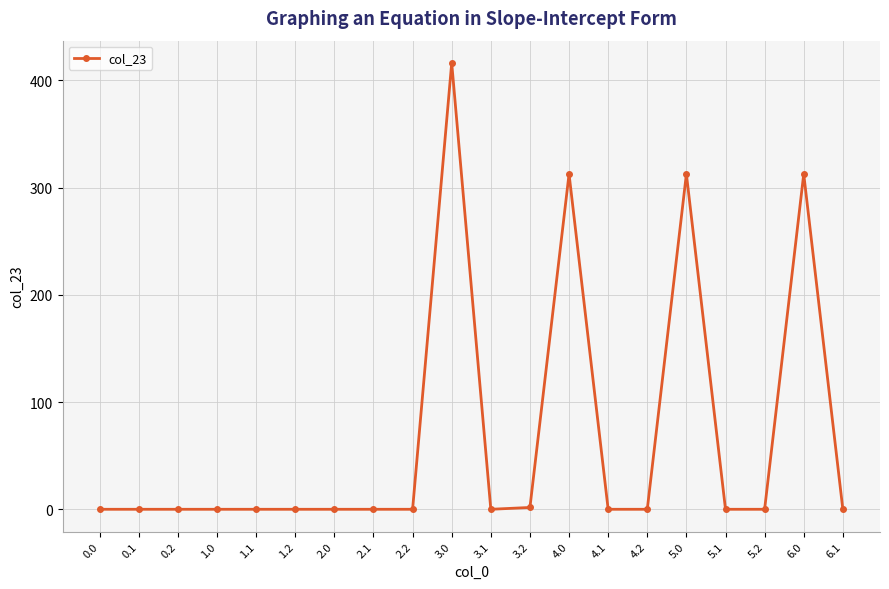

What position from the left is 2.0?

7